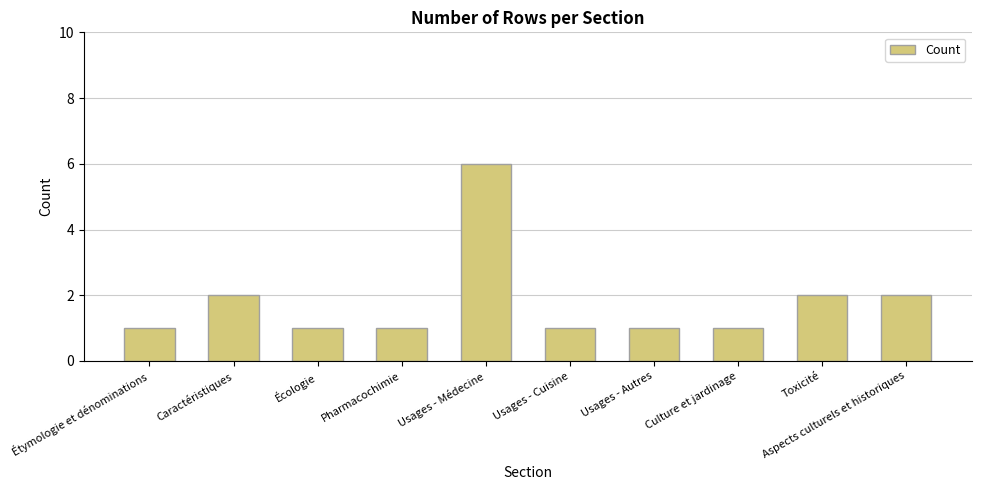

How many bars are there in total?

10